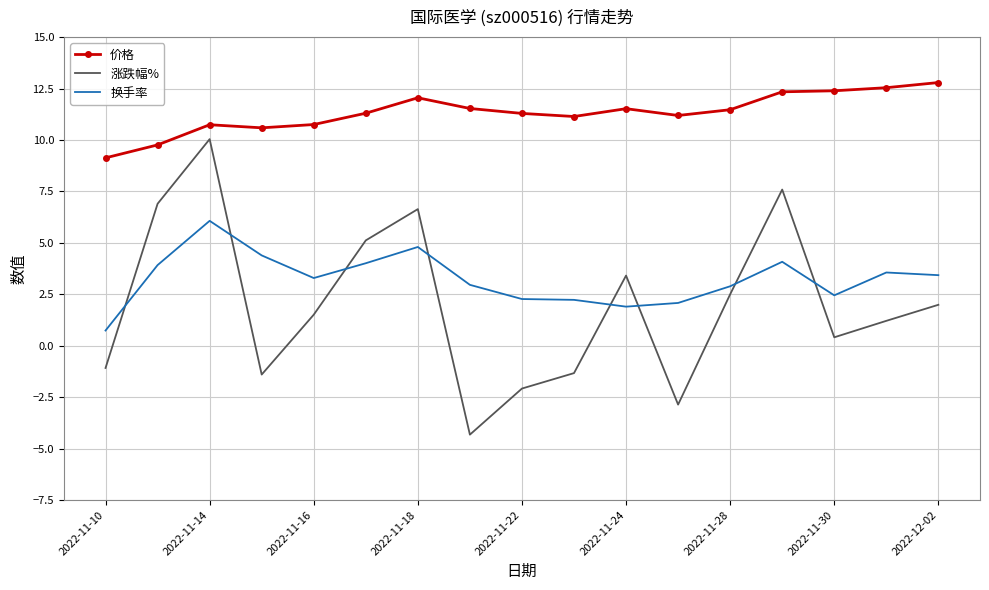

What are all the series names shown in the legend?

价格, 涨跌幅%, 换手率